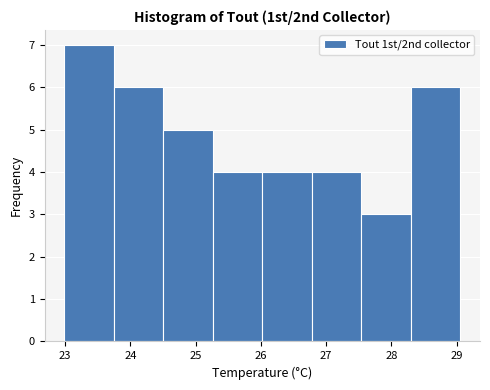

What is the height of the bar covering 25.3 to 26.0 on the x-axis? Neither the bar edges nor the heights are printed on the chart, so give them approximately, as read against the axes.

4